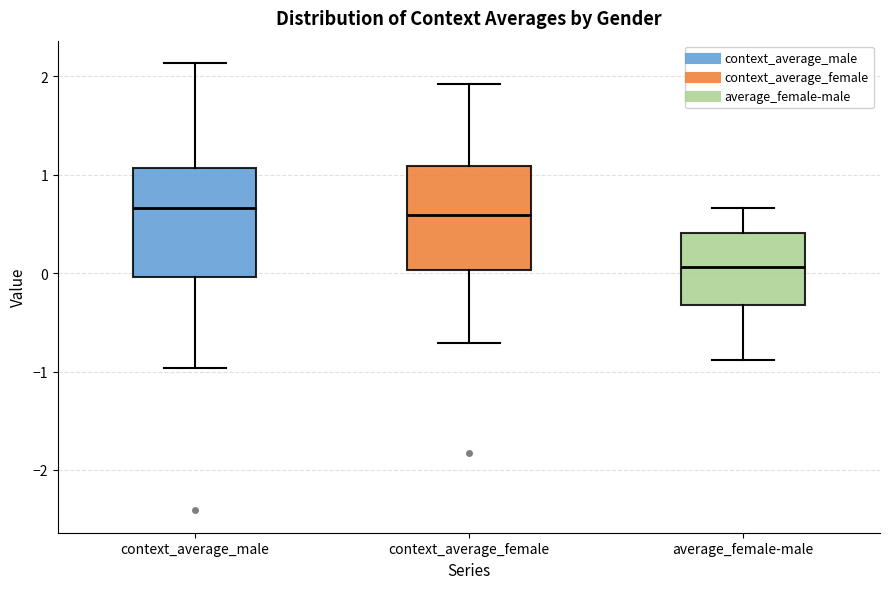

Reading left to right, read every box against the y-axis: the position of its median line, the range the box covers, and the ends of its whiskers. The values are not printed on the chart, so give them approximately, as read against the axis.

context_average_male: median 0.7, box 0.0 to 1.1, whiskers -1.0 to 2.1
context_average_female: median 0.6, box 0.0 to 1.1, whiskers -0.7 to 1.9
average_female-male: median 0.1, box -0.3 to 0.4, whiskers -0.9 to 0.7